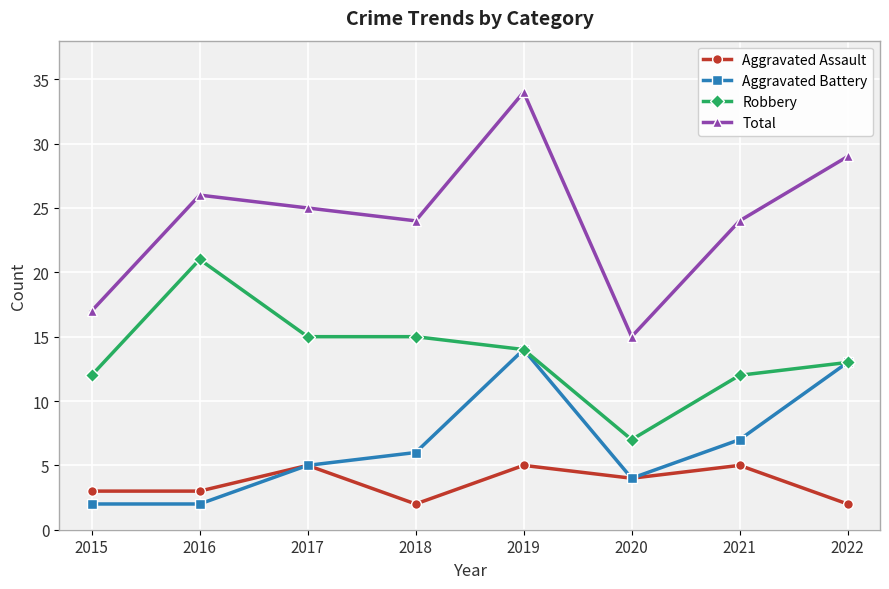

Is the value of Robbery at 2022 greater than the value of Aggravated Assault at 2017?

Yes